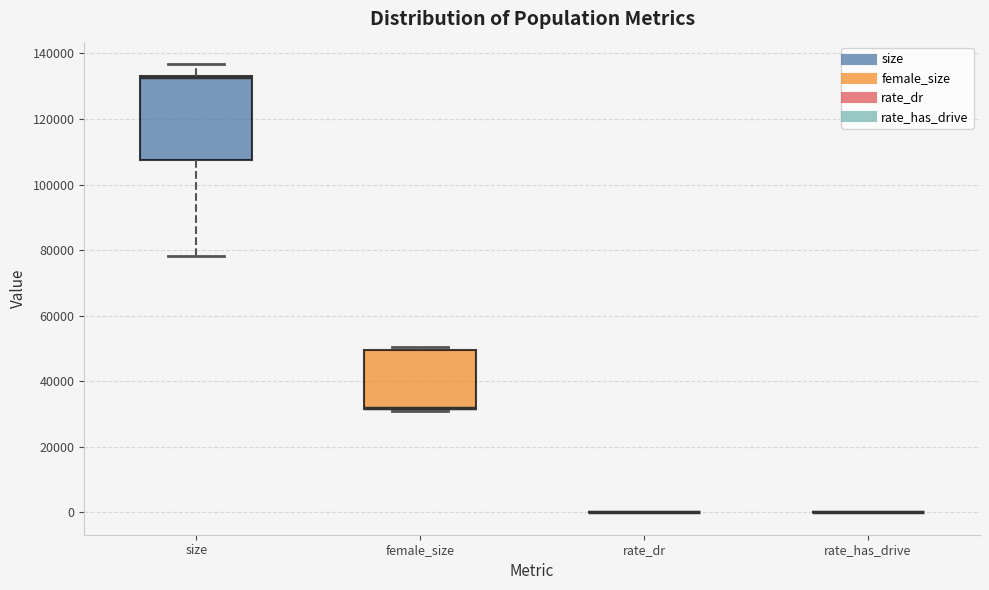

Which box is the tallest, from its lower edge to its upper edge?

size